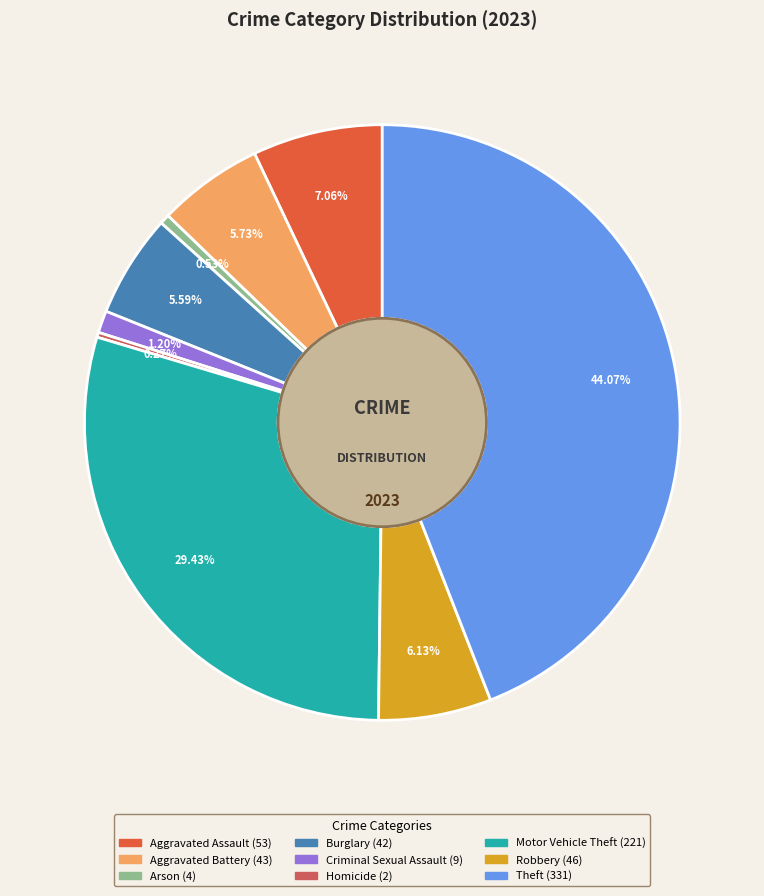

Does any single category account for the majority?

No